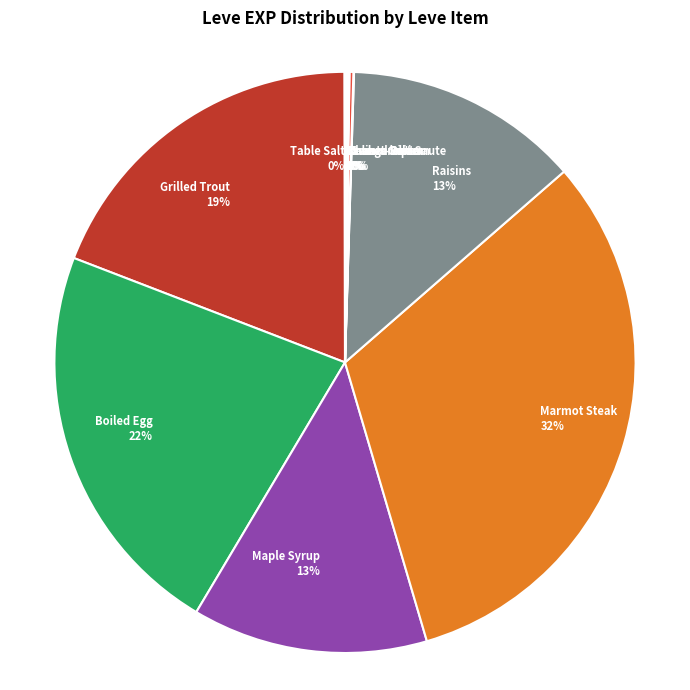

Is it true that Marmot Steak is 42% of the pie?

False